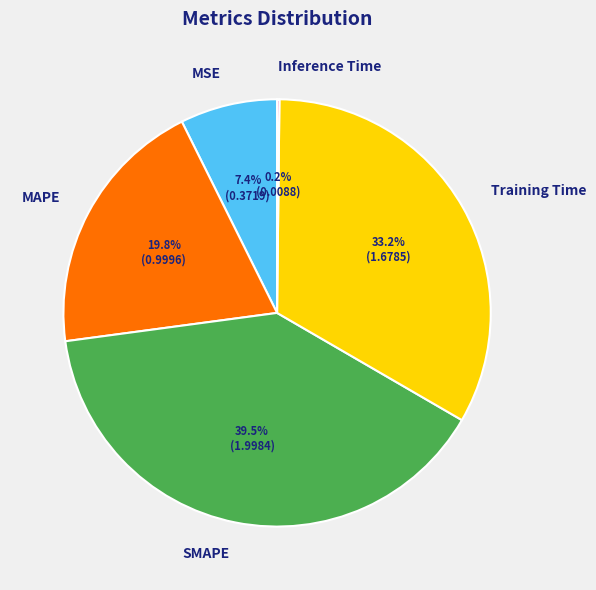

To the nearest percent, what percentage of the pie is MAPE?

20%